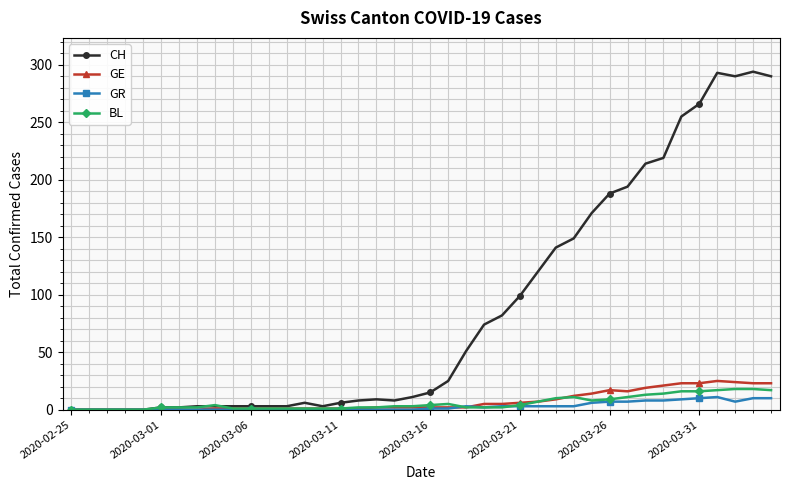

What is the value of the GE point at the 35th from the left?

23